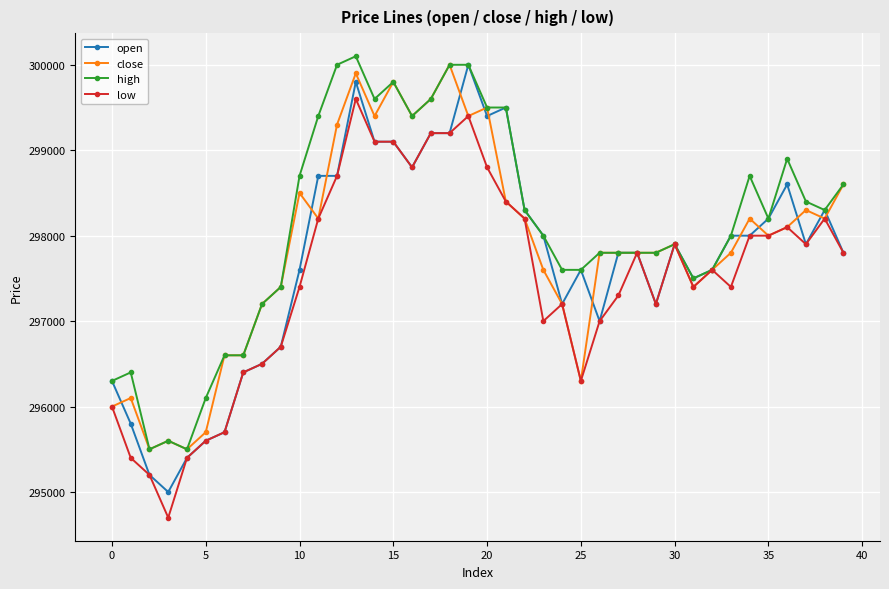

True or false: low has more than 2 points higher than both neighbors.

True